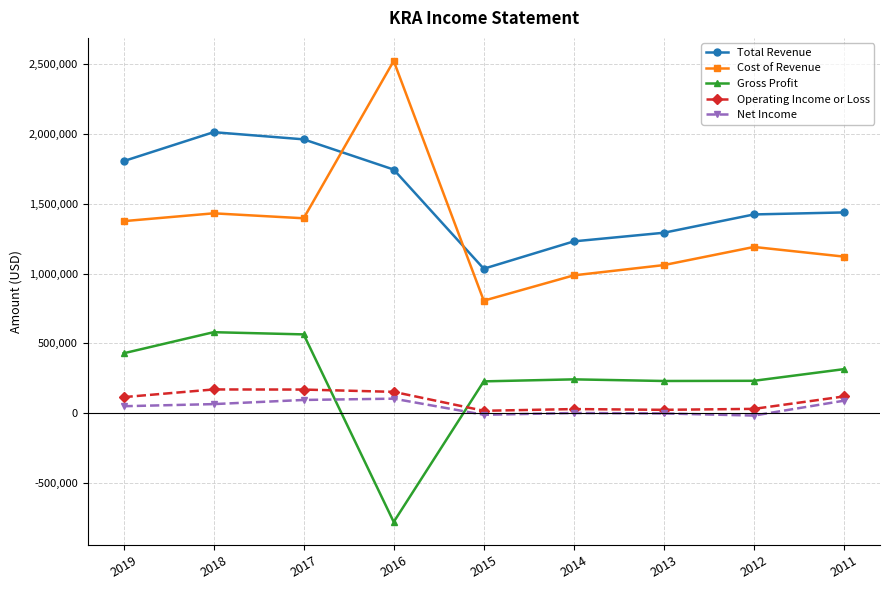

Which series has the largest range (max minus min)?

Cost of Revenue